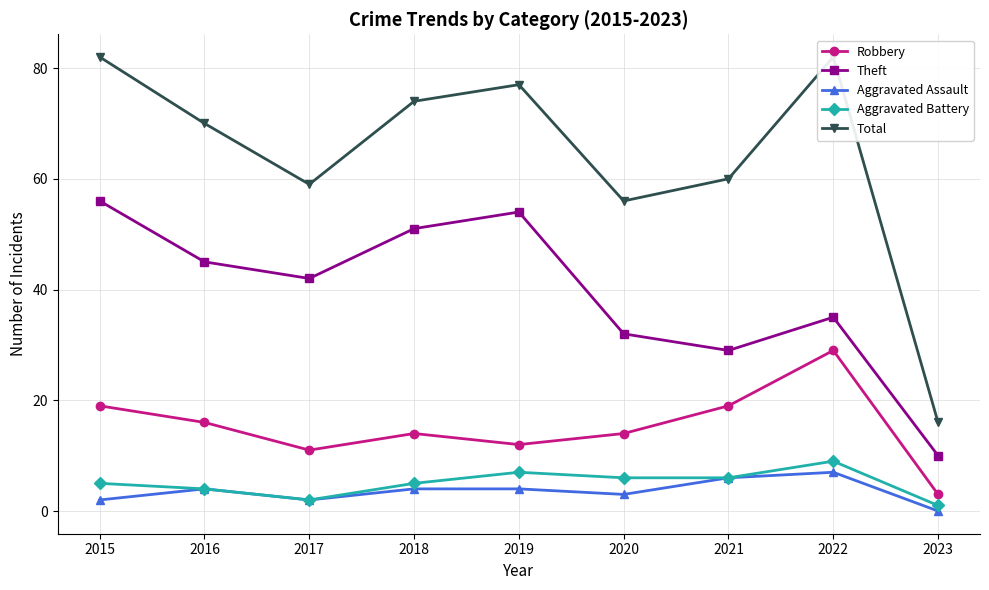

The value of Robbery at 2019 is 7. True or false?

False